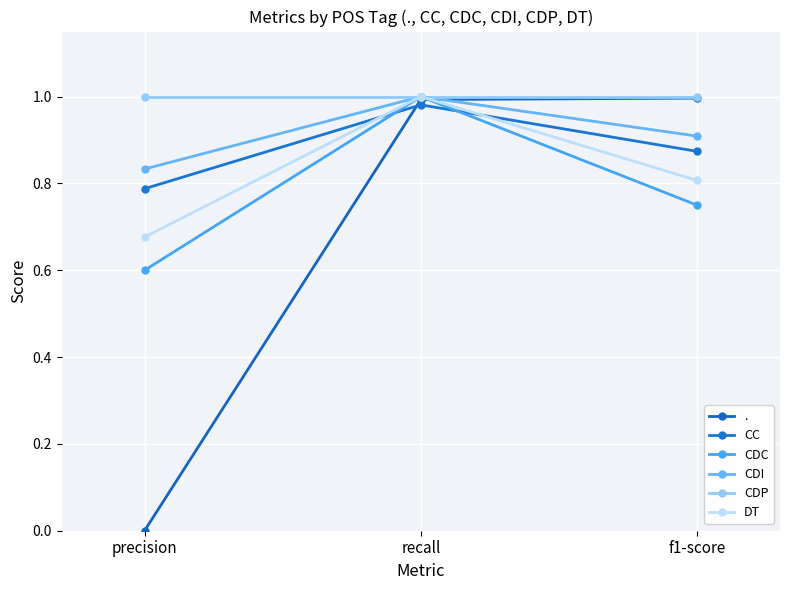

What are all the series names shown in the legend?

., CC, CDC, CDI, CDP, DT